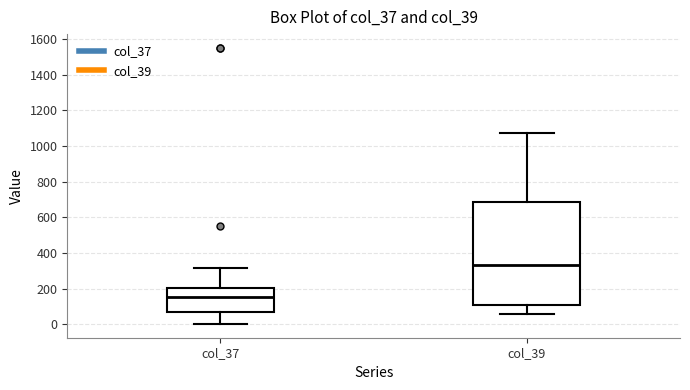

Which box's median line is the lowest?

col_37